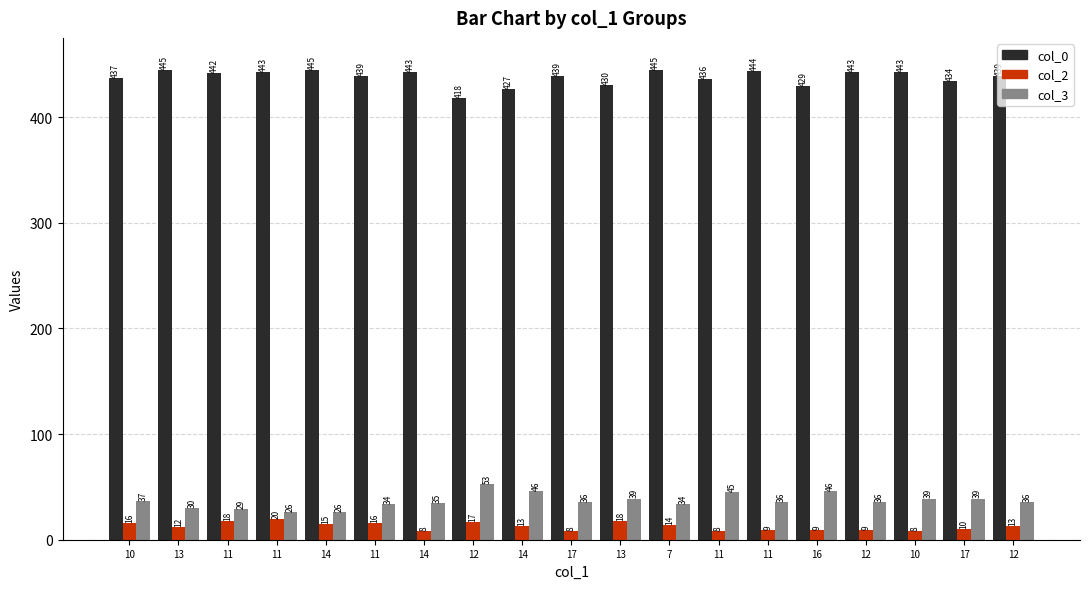

How many values in the col_3 series are below 36?

7